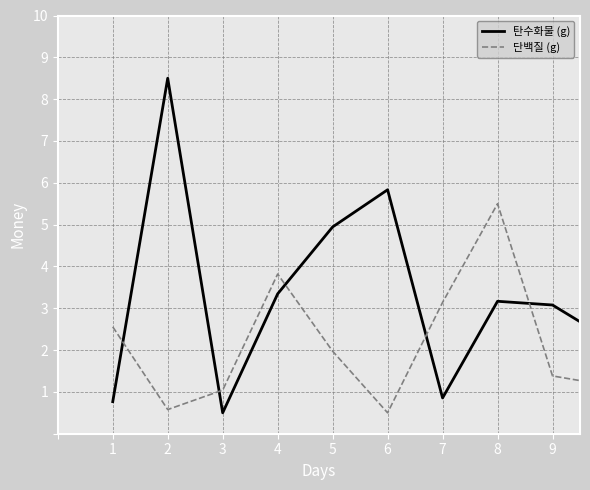

Does the chart have visible grid lines?

Yes